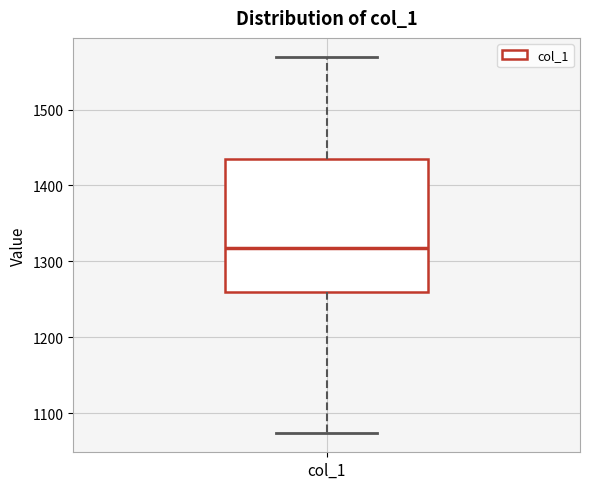

Transcribe this box plot: give where the median line is, the range the box spans, and where the two whiskers end, as read against the y-axis. The values are not printed on the chart, so give them approximately, as read against the axis.

median 1320, box 1260 to 1430, whiskers 1070 to 1570